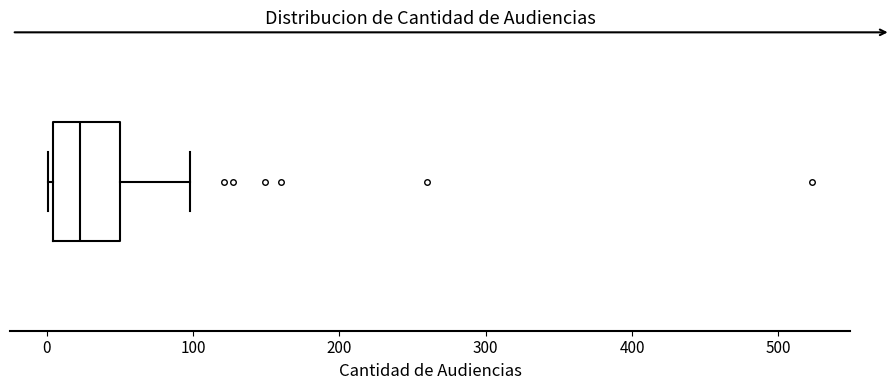

Where does the right whisker of the box end on the x-axis? The values are not printed on the chart, so give them approximately, as read against the axis.

100